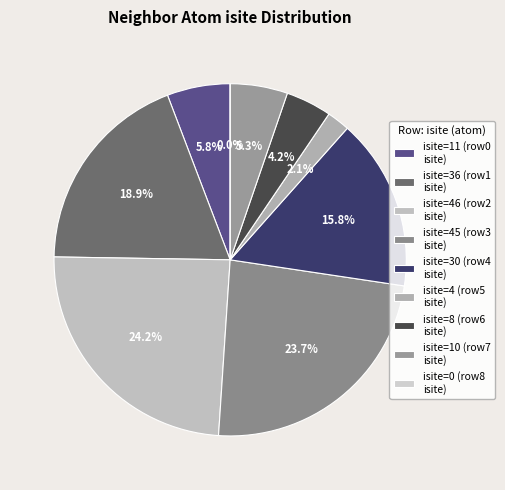

Does any single category account for the majority?

No